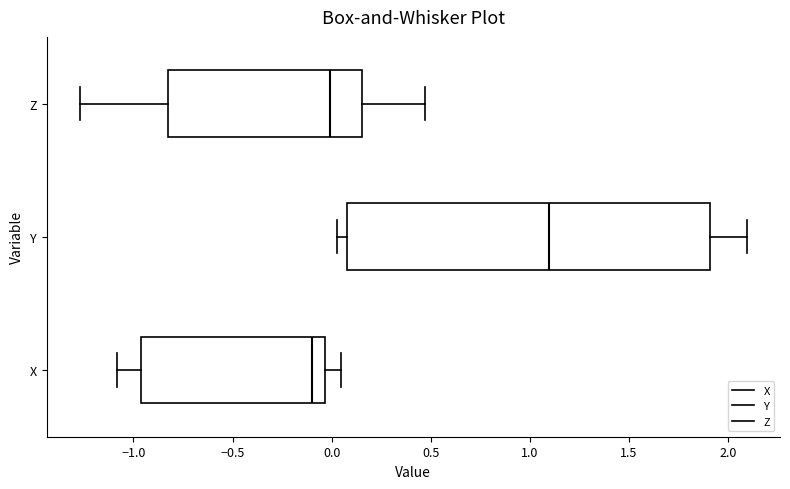

Where does the median line of the box for Z sit on the x-axis? The values are not printed on the chart, so give them approximately, as read against the axis.

0.00